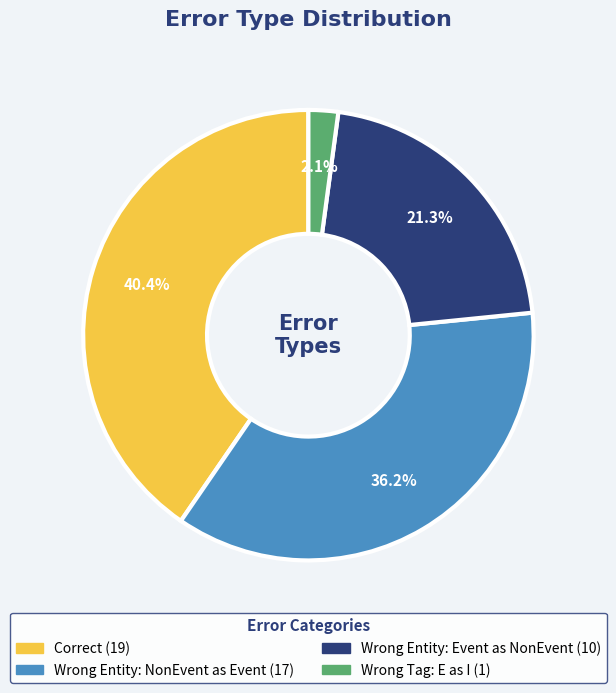

How many segments does this pie chart have?

4